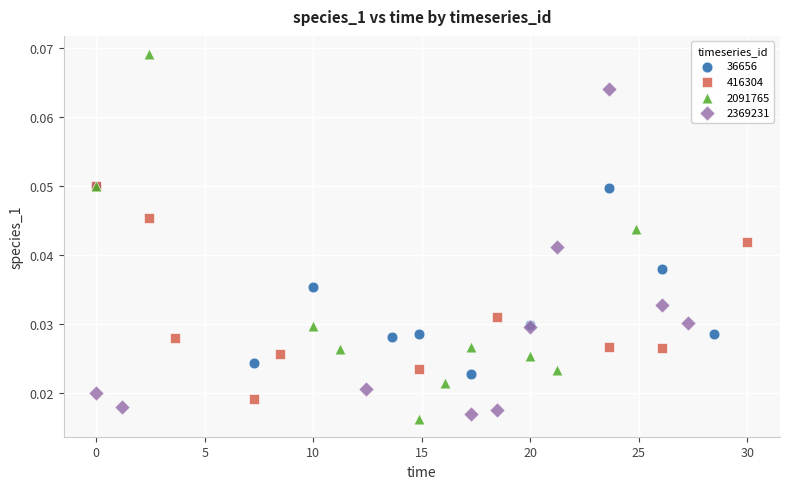

Which series contains the highest Y value?

2091765